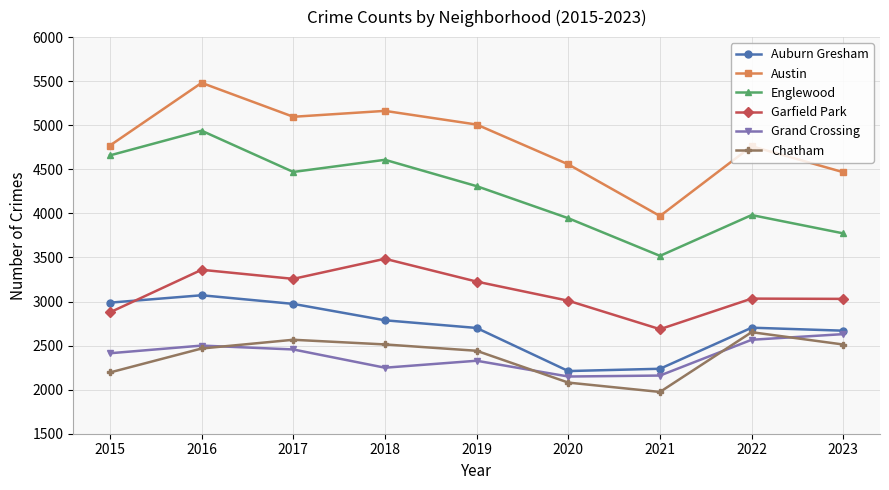

What is the minimum value shown in the chart?

1974